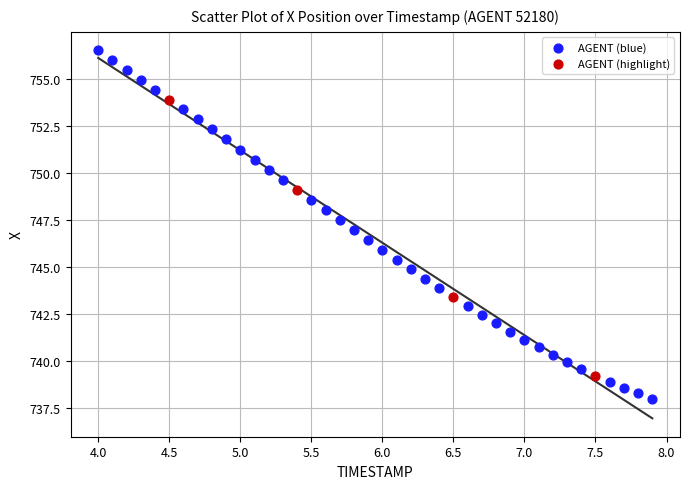

Which series reaches the minimum Y coordinate?

AGENT (blue)